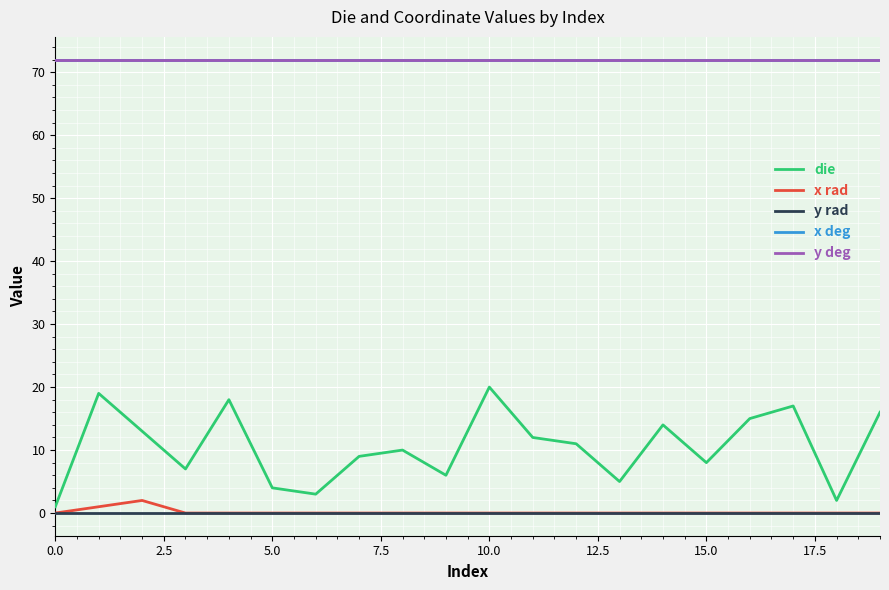

Which series has the largest range (max minus min)?

die